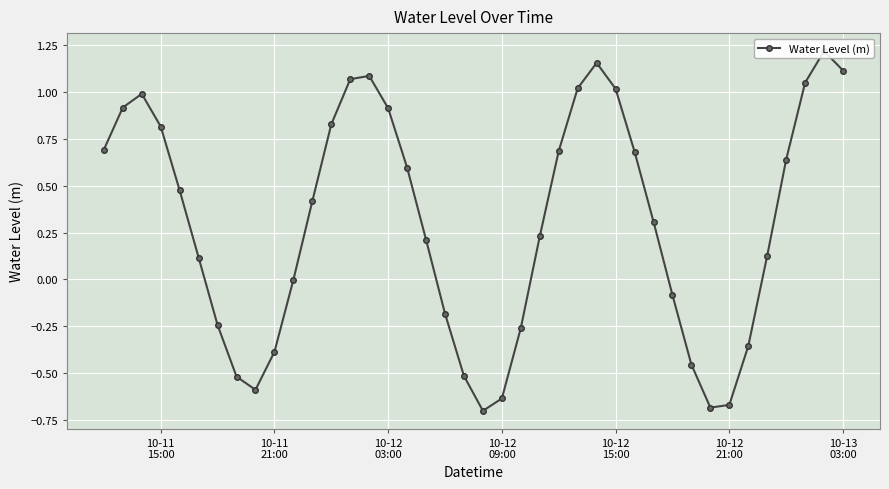

What is the difference between the maximum and minimum values?

1.9